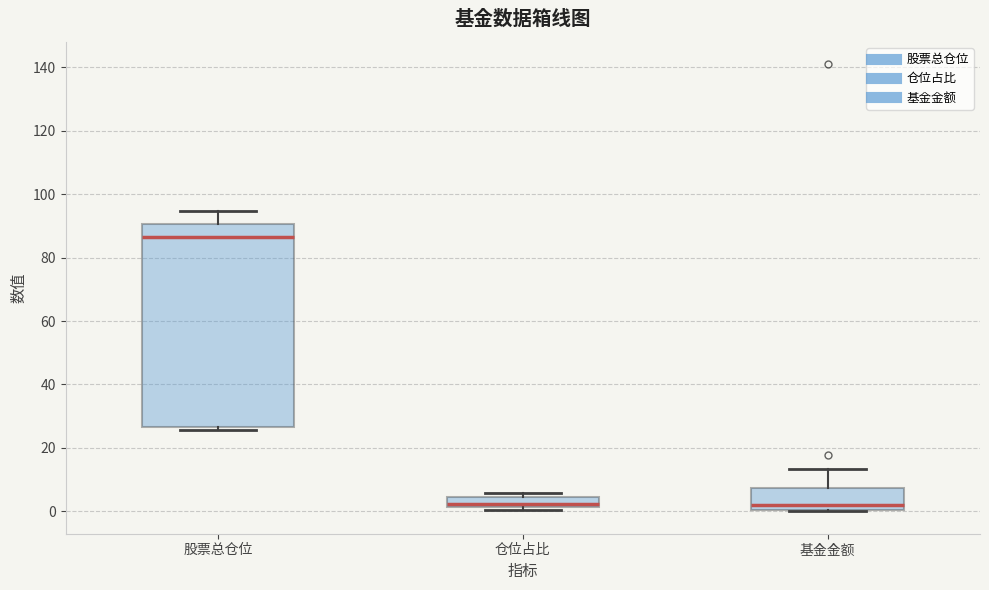

Comparing the boxes themselves (not the whiskers), which one is the tallest?

股票总仓位